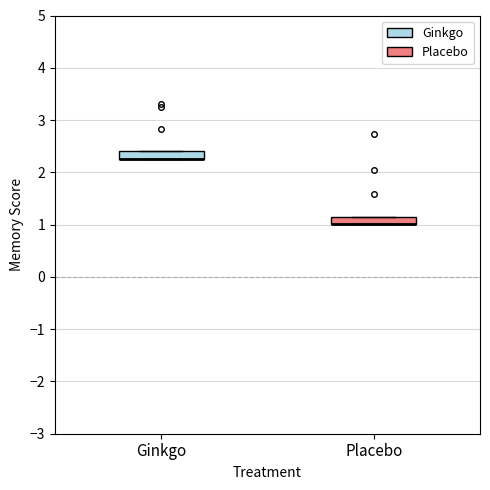

Where is the upper edge of the box for Ginkgo on the y-axis? The values are not printed on the chart, so give them approximately, as read against the axis.

2.4